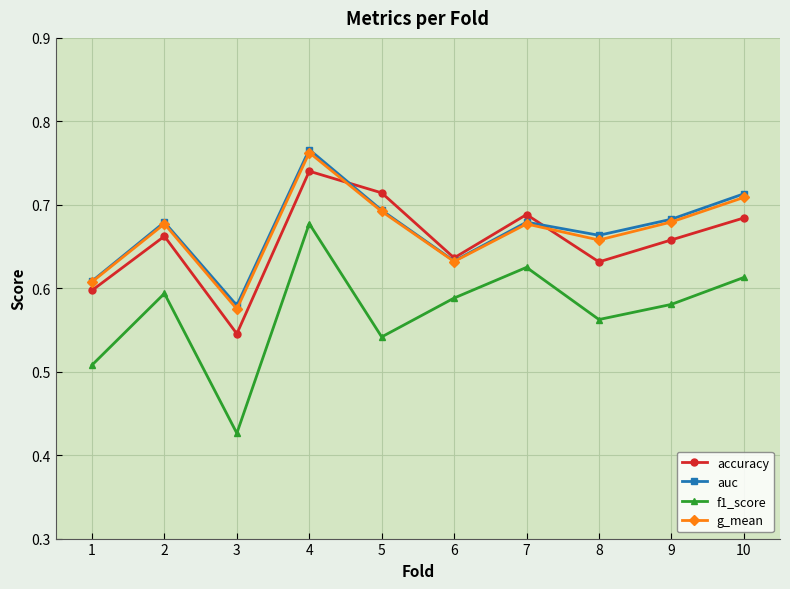

True or false: f1_score and auc intersect in this chart.

False